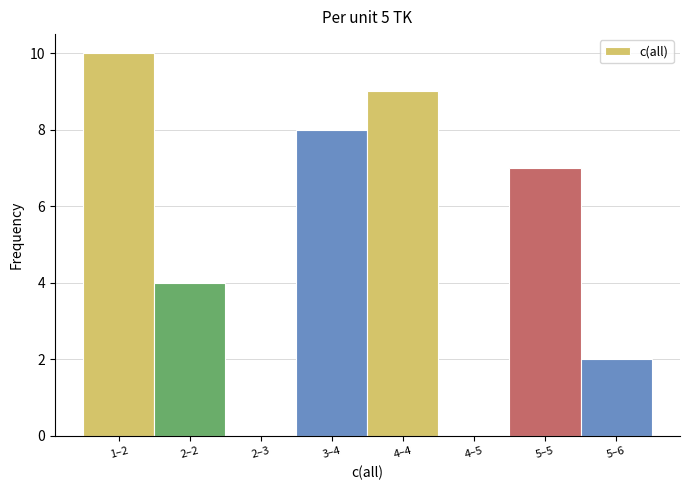

Reading left to right, extract all data points from this chart.

1–2=10	2–2=4	2–3=0	3–4=8	4–4=9	4–5=0	5–5=7	5–6=2